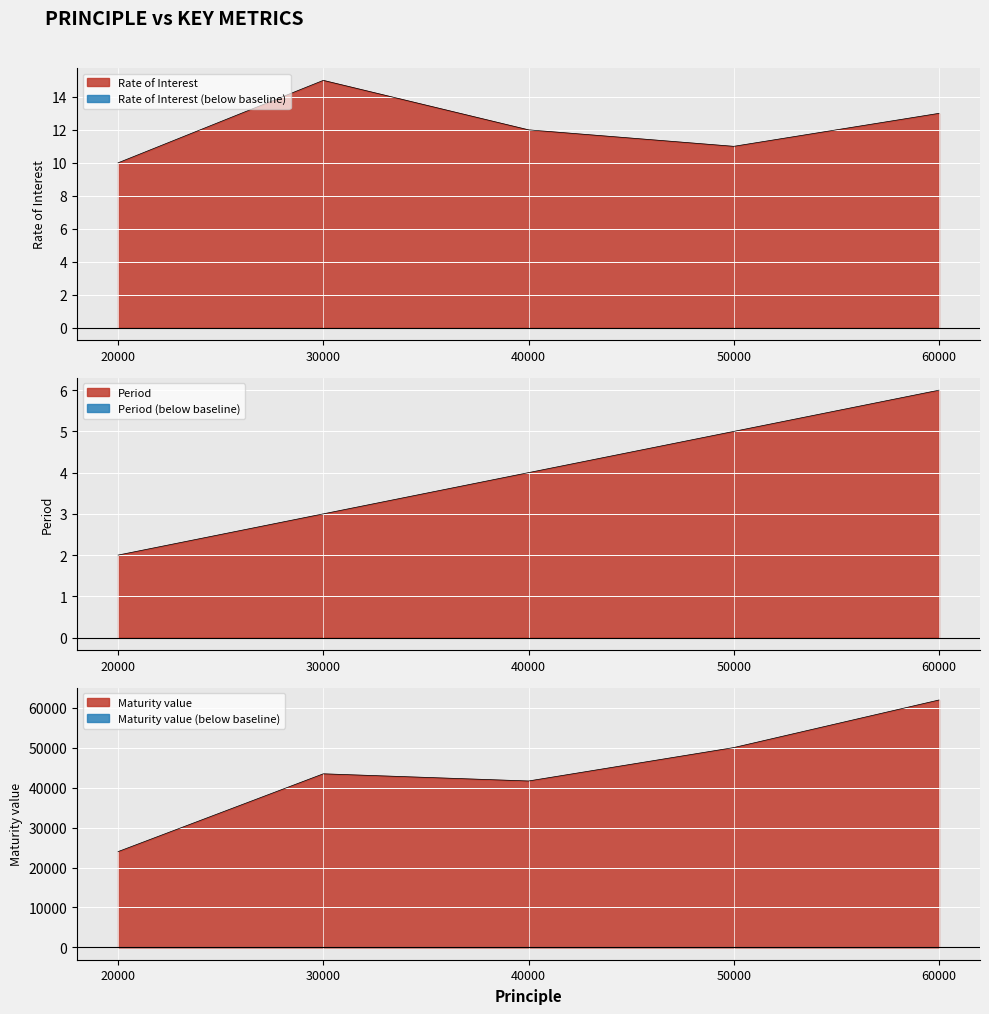

Between 30000 and 20000, which is larger?

30000